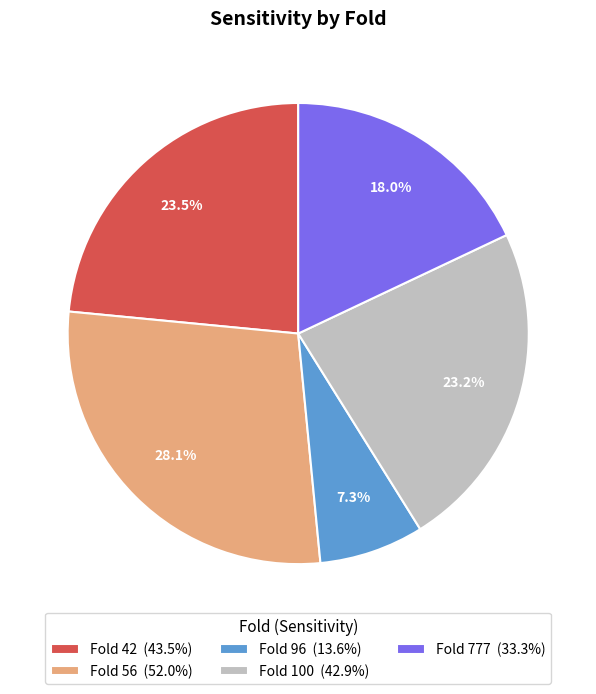

Is the sum of Fold 100 (42.9%) and Fold 56 (52.0%) greater than half?

Yes